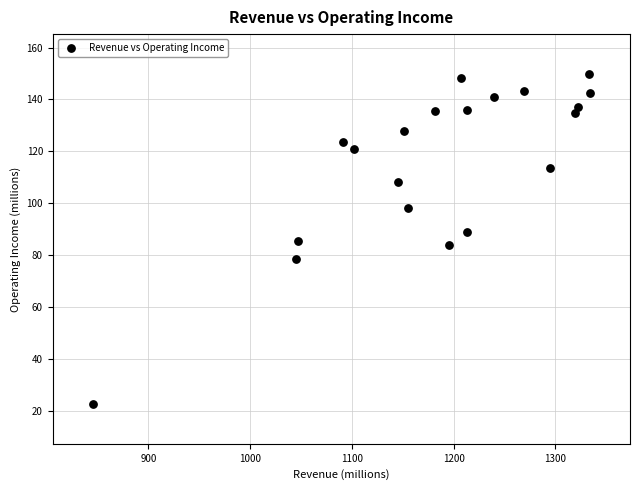

What is the range of Y values (max minus min)?

127.2